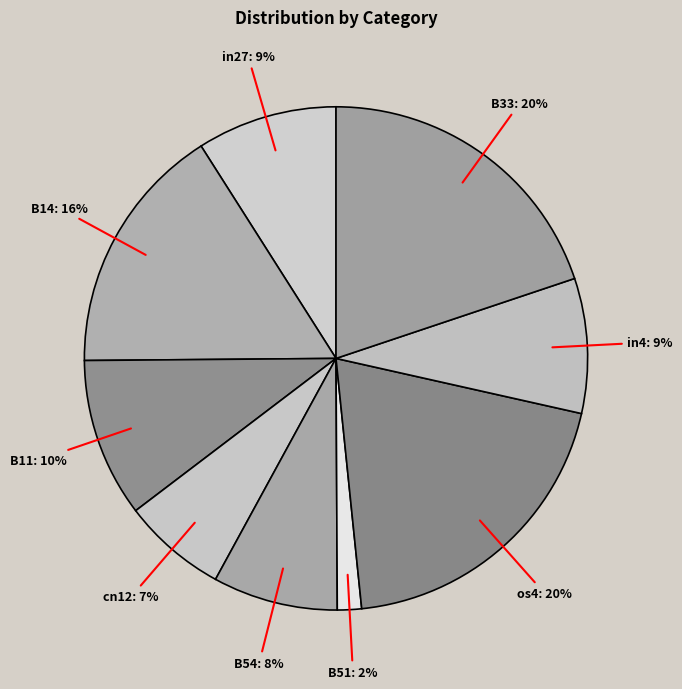

To the nearest percent, what portion does B54 represent?

8%